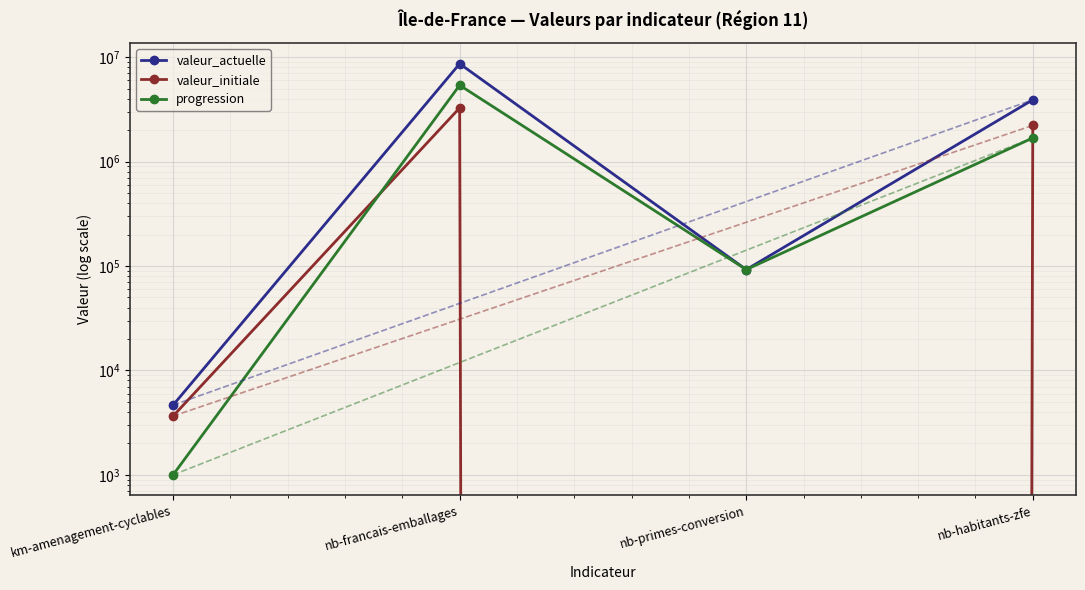

Reading left to right, list all the values displayed in this chart.

valeur_actuelle: 4650	8660000	92306	3905110
valeur_initiale: 3651	3270000	0	2220445
progression: 999	5390000	92306	1684665